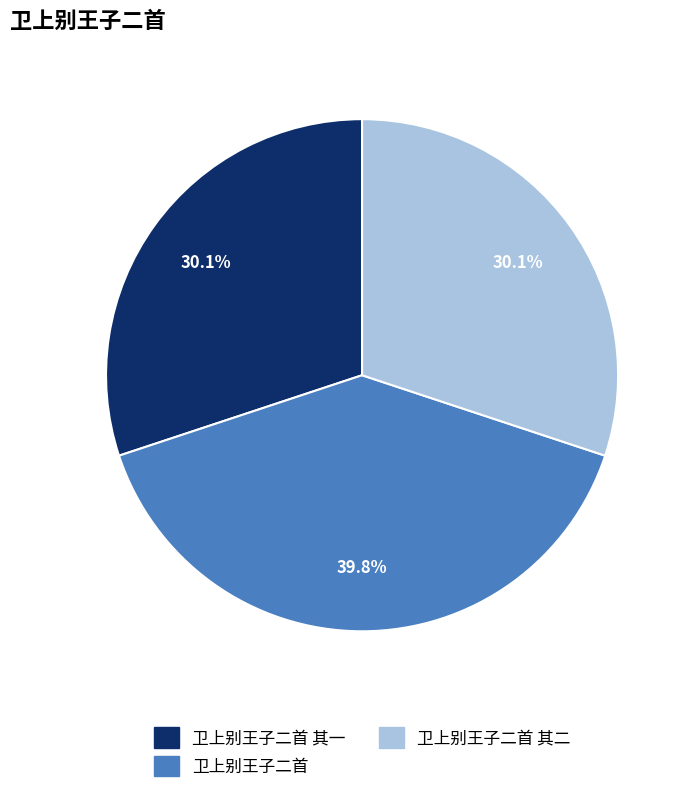

To the nearest percent, what is the average slice percentage?

33%